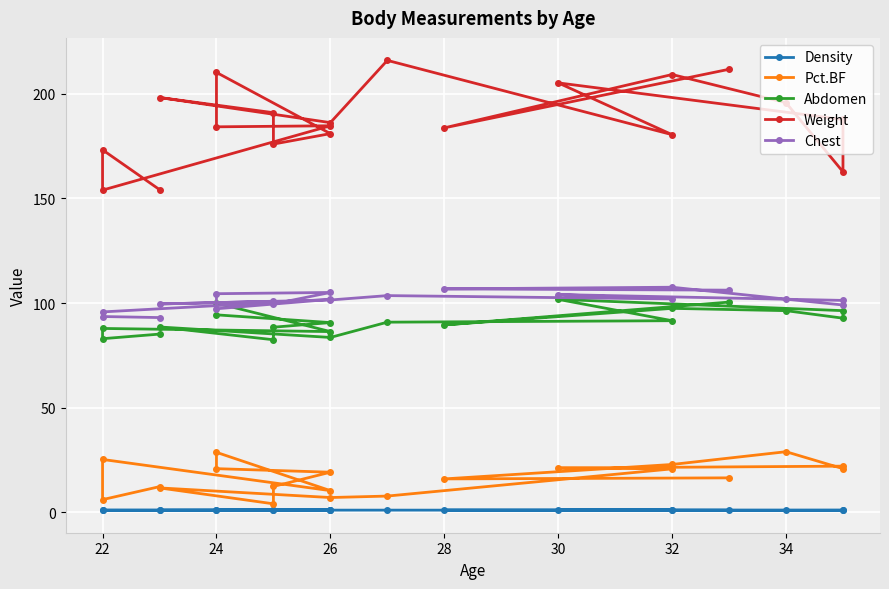

True or false: Density and Abdomen intersect in this chart.

False